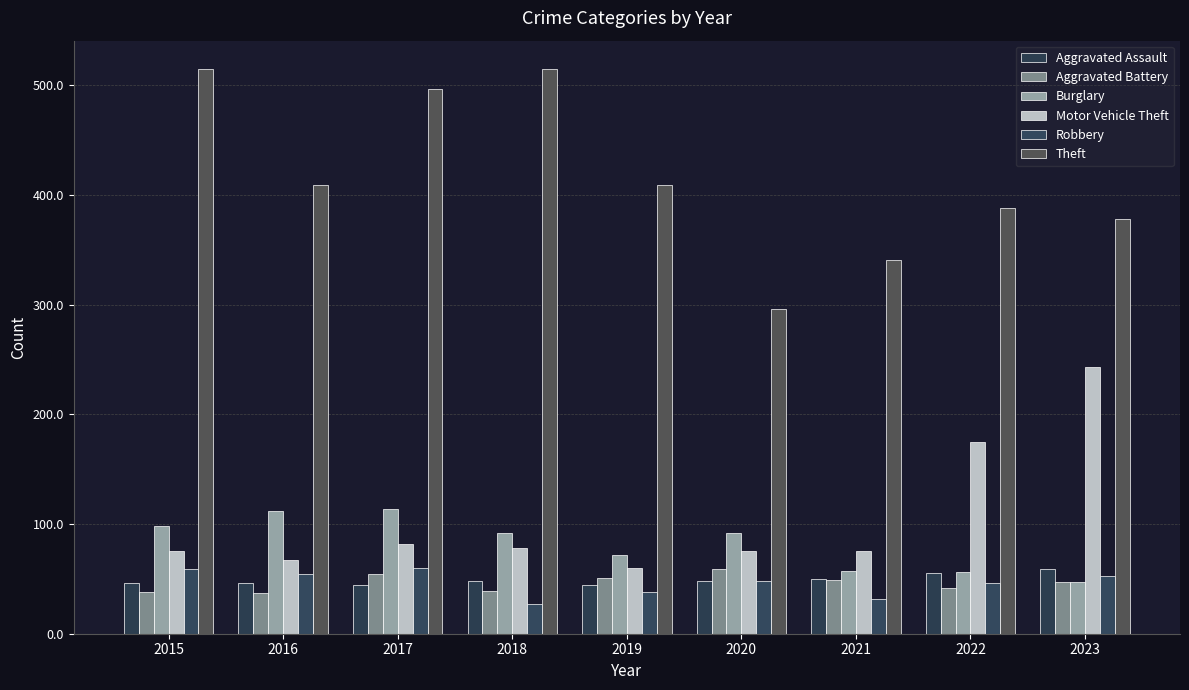

What is the difference between the maximum and minimum values in the Aggravated Assault series?

15